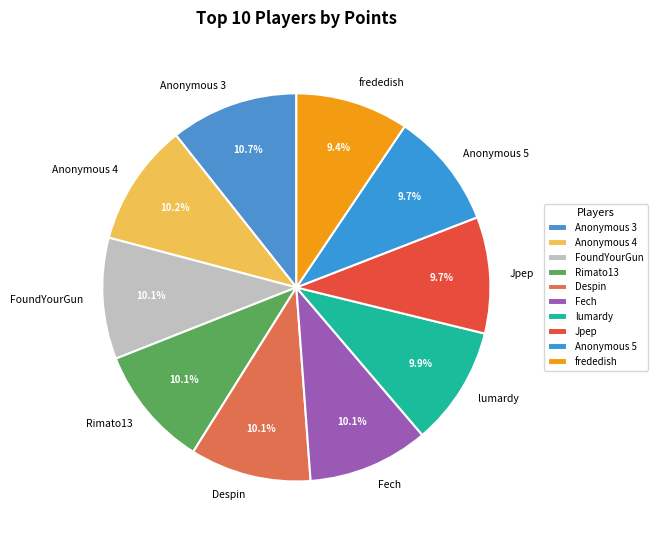

Which has a higher value, Anonymous 4 or frededish?

Anonymous 4